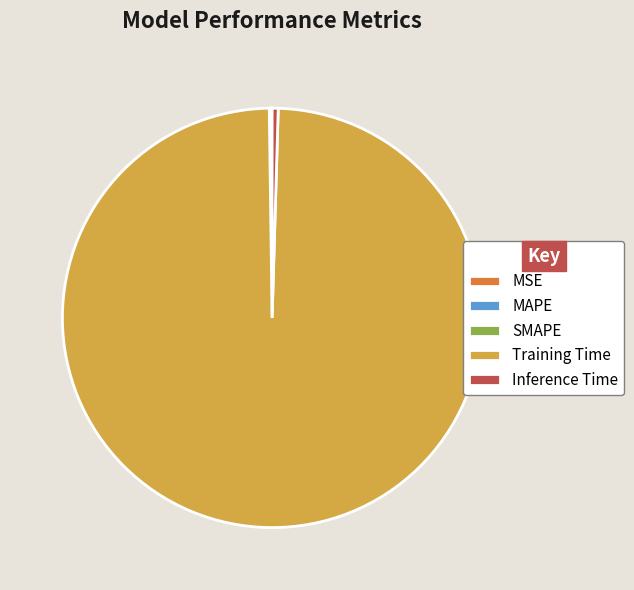

What is the largest slice in the pie chart?

Training Time